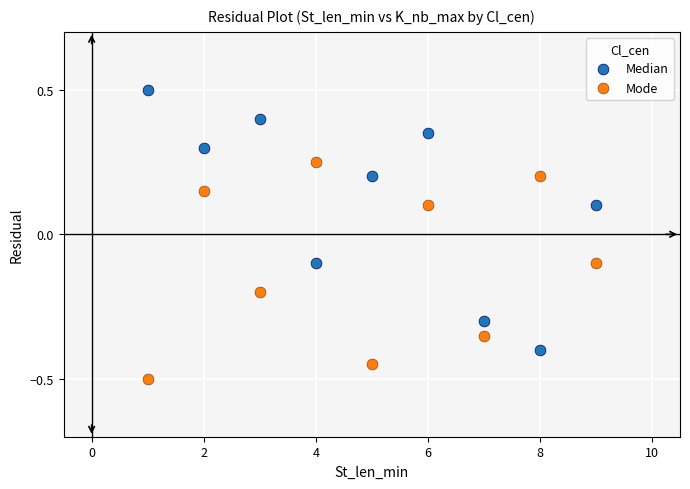

Which series has the largest Y range (max minus min)?

Median